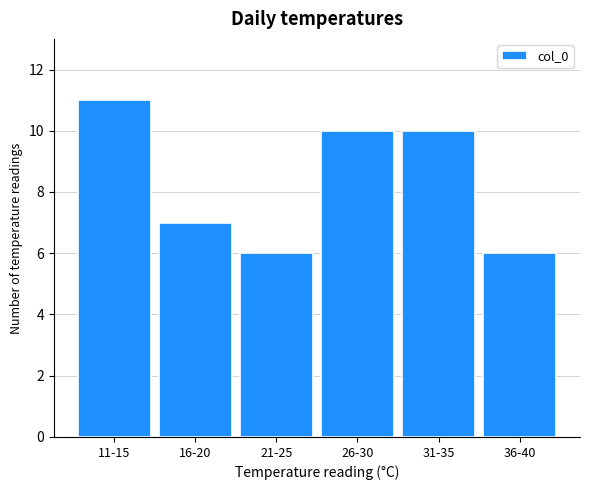

Reading left to right, list all the values displayed in this chart.

11-15=11	16-20=7	21-25=6	26-30=10	31-35=10	36-40=6